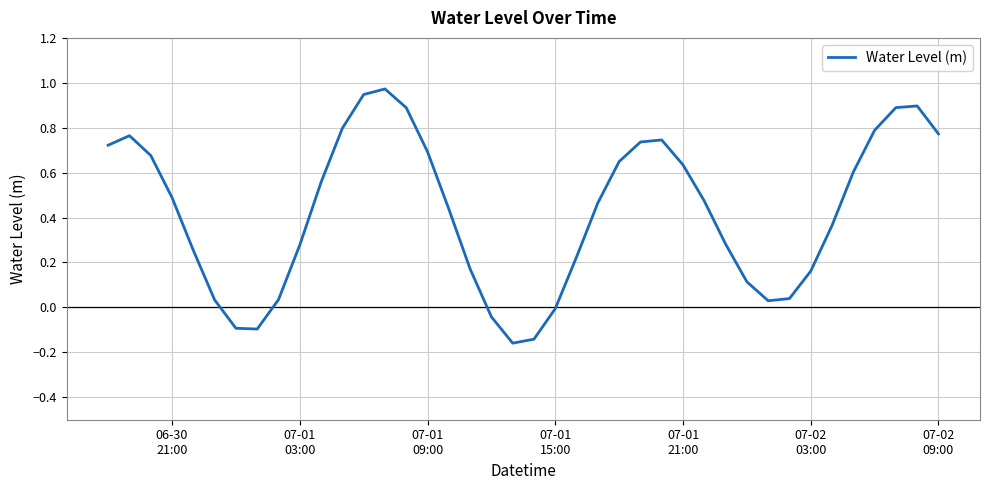

What is the difference between the maximum and minimum values?

1.1